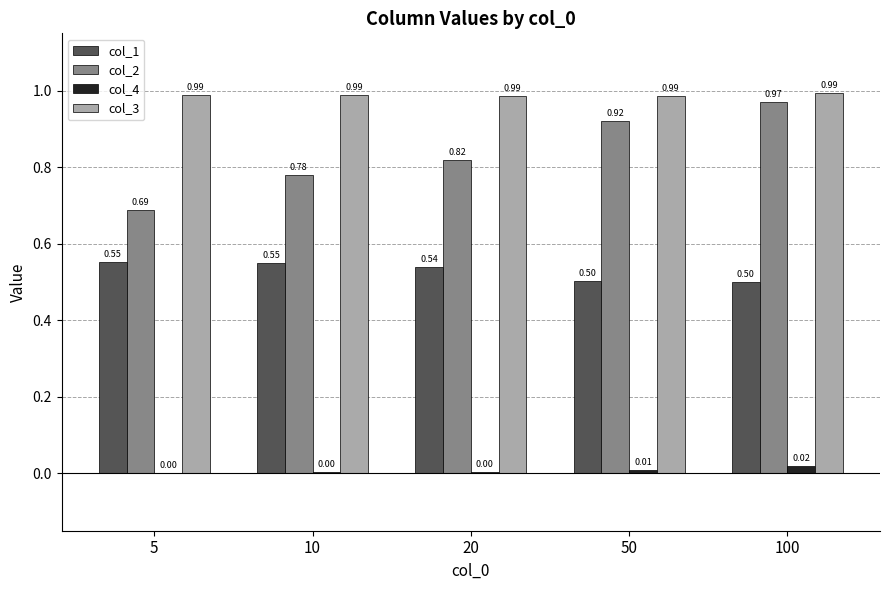

Which series has the largest total across all categories?

col_3